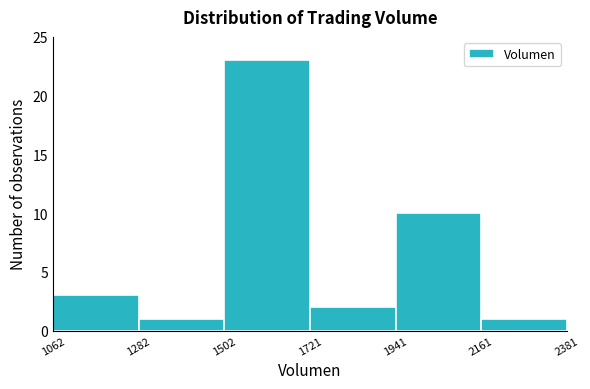

Reading left to right, transcribe this chart: for each bar, give the range it covers on the x-axis and its height. The values are not printed on the chart, so give them approximately, as read against the axis.

1062 to 1282: 3
1282 to 1502: 1
1502 to 1721: 23
1721 to 1941: 2
1941 to 2161: 10
2161 to 2381: 1